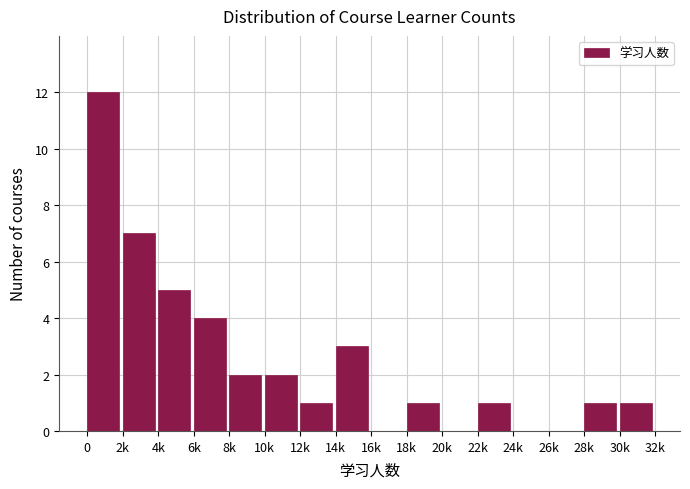

Reading left to right, what are all the values shown in this chart?

0=12	2k=7	4k=5	6k=4	8k=2	10k=2	12k=1	14k=3	16k=0	18k=1	20k=0	22k=1	24k=0	26k=0	28k=1	30k=1